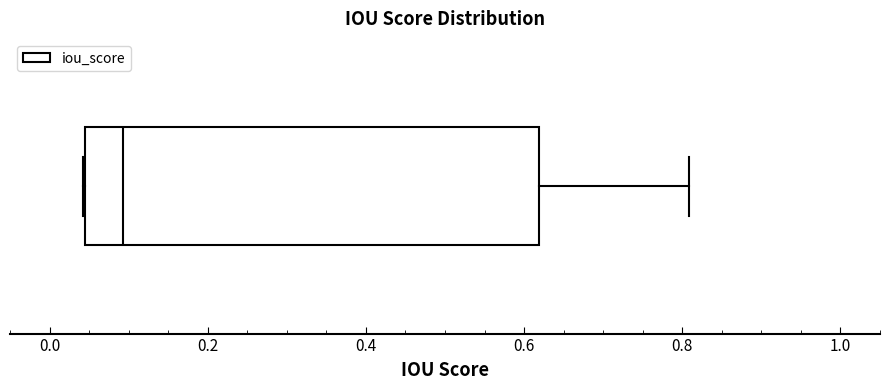

Read this box plot against the x-axis: the position of the median line, the range covered by the box, and the ends of both whiskers. The values are not printed on the chart, so give them approximately, as read against the axis.

median 0.10, box 0.04 to 0.62, whiskers 0.04 to 0.80